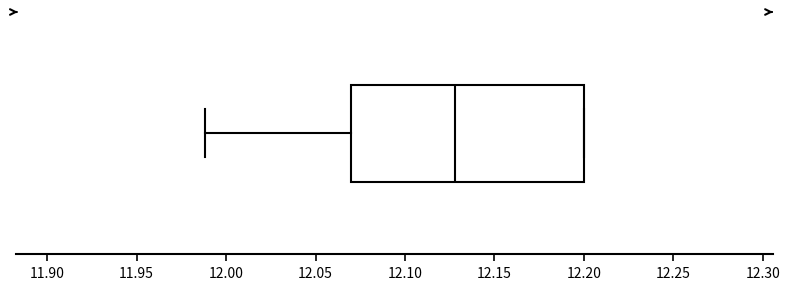

Read this box plot against the x-axis: the position of the median line, the range covered by the box, and the ends of both whiskers. The values are not printed on the chart, so give them approximately, as read against the axis.

median 12.13, box 12.07 to 12.20, whiskers 11.99 to 12.20